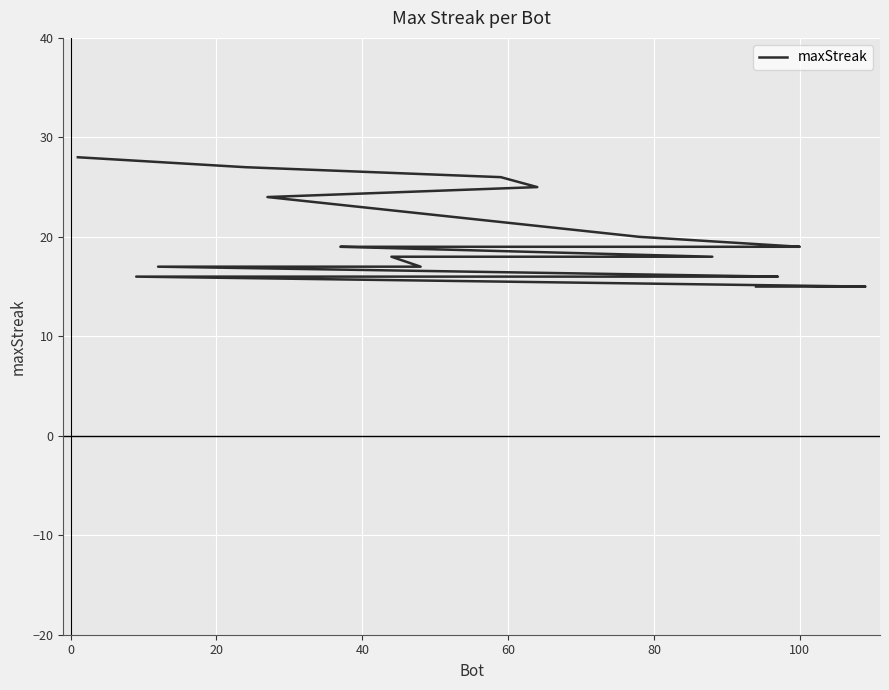

Is it true that the value at 14 is 21?

False